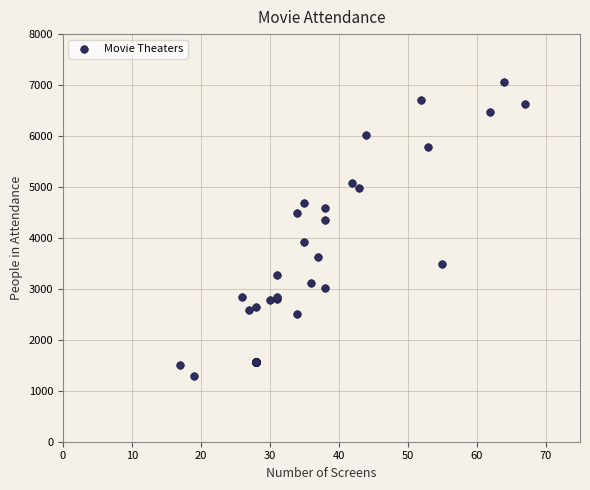

What Y value in the scatter plot is closest to 4178?

4352